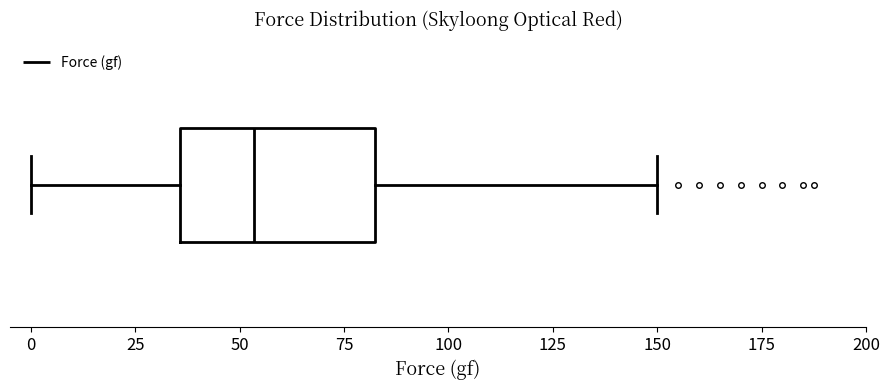

Where does the left whisker of the box end on the x-axis? The values are not printed on the chart, so give them approximately, as read against the axis.

0